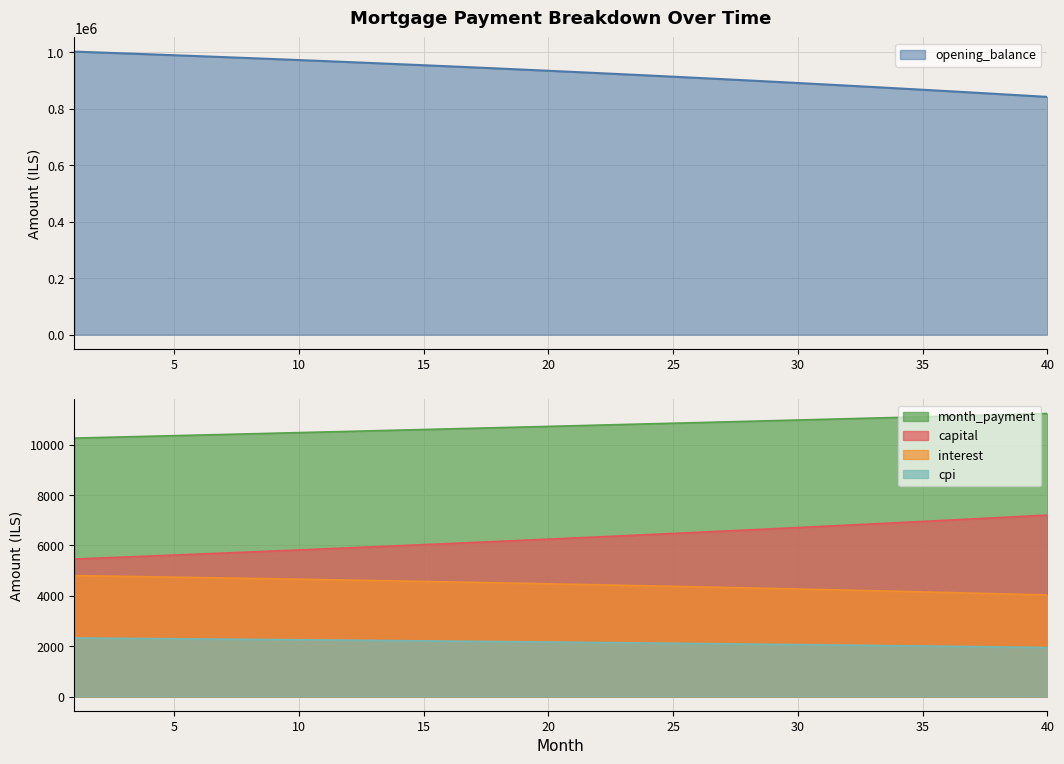

Rank the series by their maximum value, from highest to lowest.

opening_balance, month_payment, capital, interest, cpi